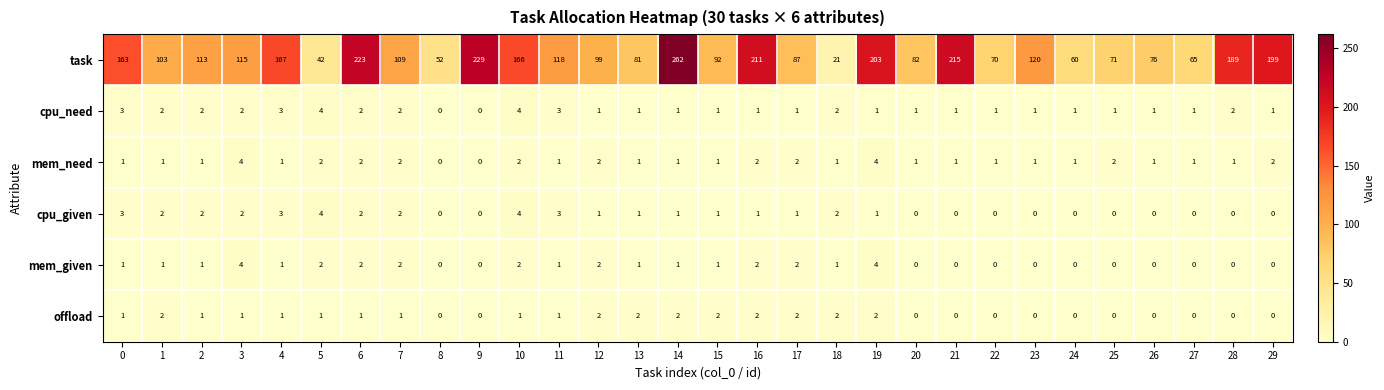

True or false: cpu_need has a value of 0 at 15.

False